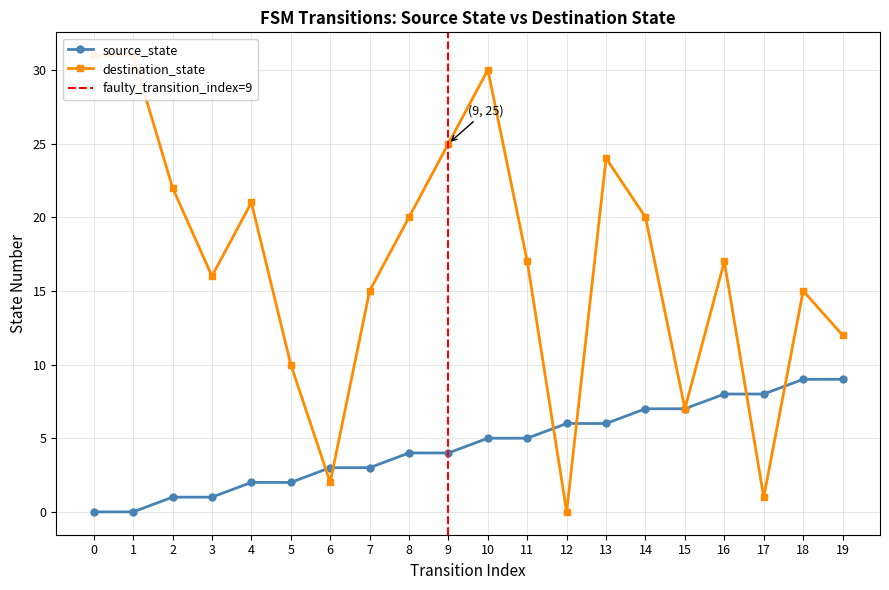

Is this an area chart (filled region under the line)?

No